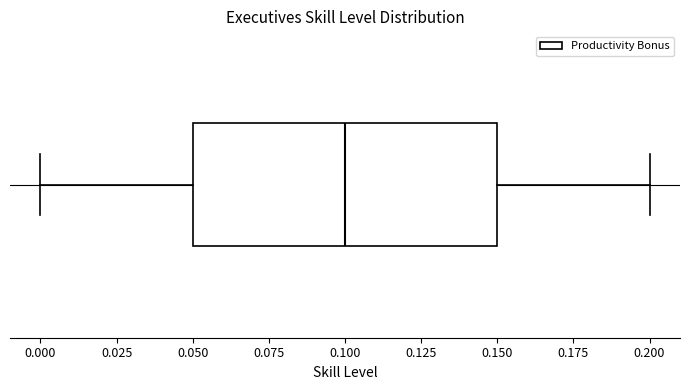

Transcribe this box plot: give where the median line is, the range the box spans, and where the two whiskers end, as read against the x-axis. The values are not printed on the chart, so give them approximately, as read against the axis.

median 0.10, box 0.05 to 0.15, whiskers 0.00 to 0.20